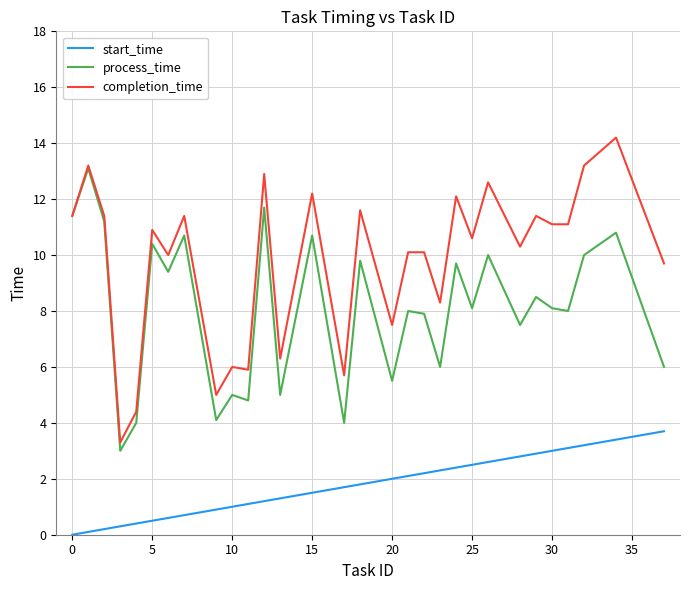

Which series has the largest total across all categories?

completion_time